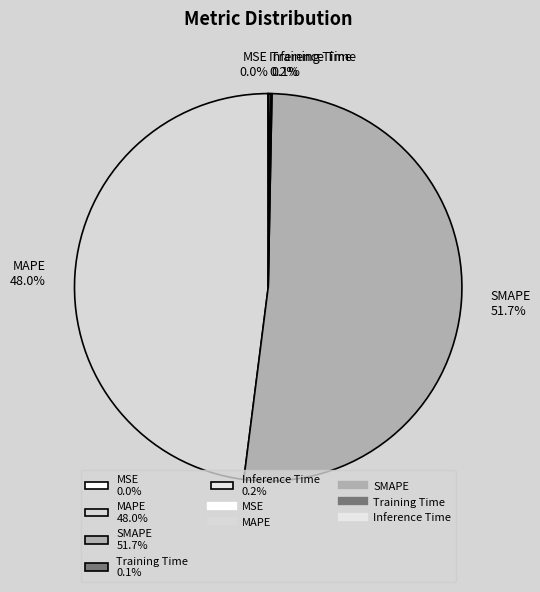

Is SMAPE 51.7% the majority of the pie?

Yes